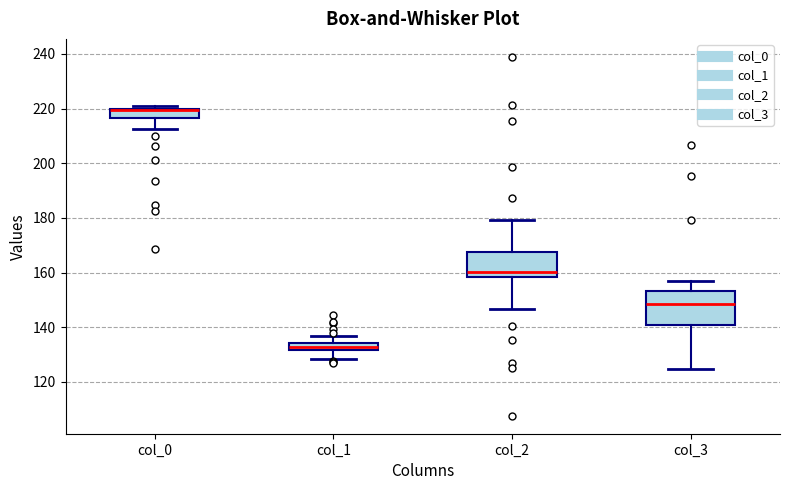

Which box is the tallest, from its lower edge to its upper edge?

col_3